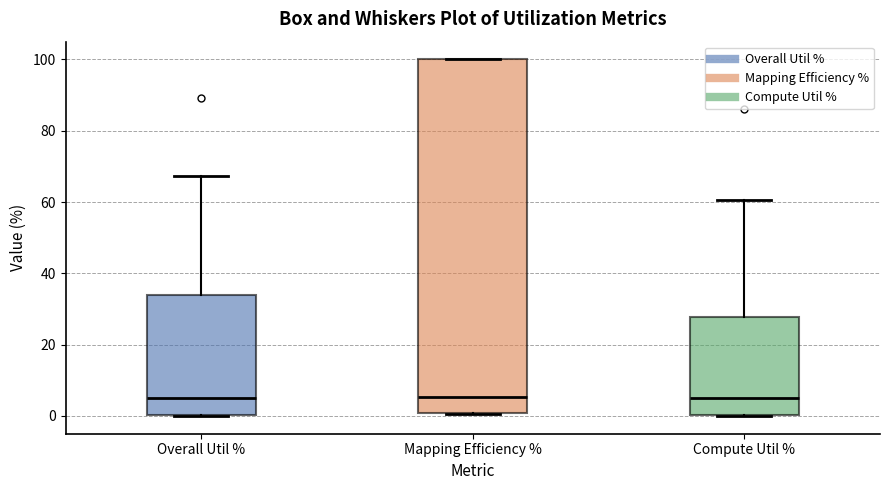

Which box is the tallest, from its lower edge to its upper edge?

Mapping Efficiency %